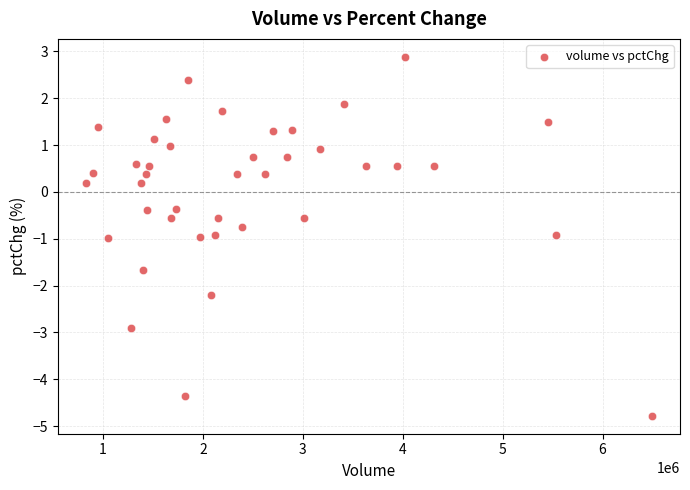

What is the range of Y values (max minus min)?

7.7